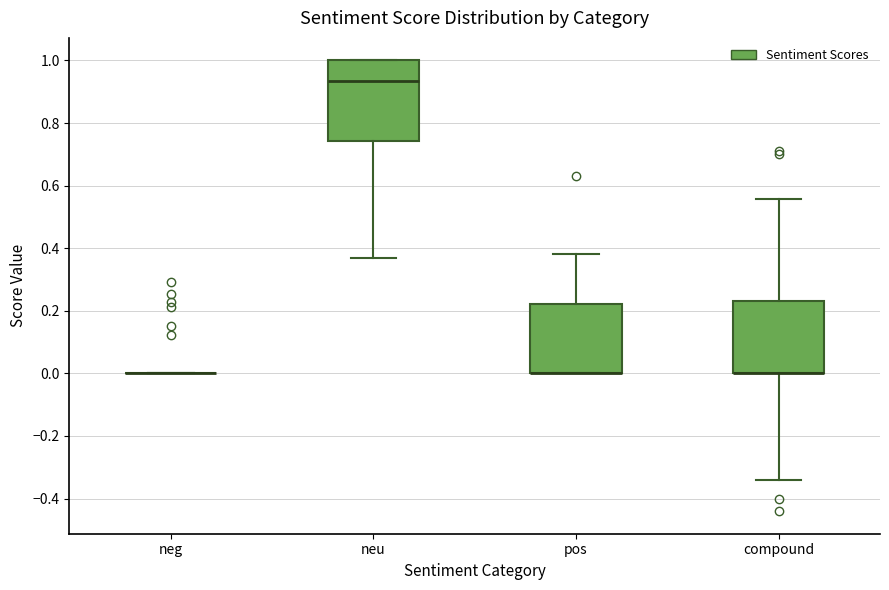

Reading left to right, transcribe this box plot: for each box, give where its median line is, the range the box spans, and where its two whiskers end, as read against the y-axis. The values are not printed on the chart, so give them approximately, as read against the axis.

neg: box collapsed to a line at 0.00, whiskers 0.00 to 0.00
neu: median 0.94, box 0.74 to 1.00, whiskers 0.38 to 1.00
pos: median 0.00 (drawn on the box's lower edge), box 0.00 to 0.22, whiskers 0.00 to 0.38
compound: median 0.00 (drawn on the box's lower edge), box 0.00 to 0.24, whiskers -0.34 to 0.56